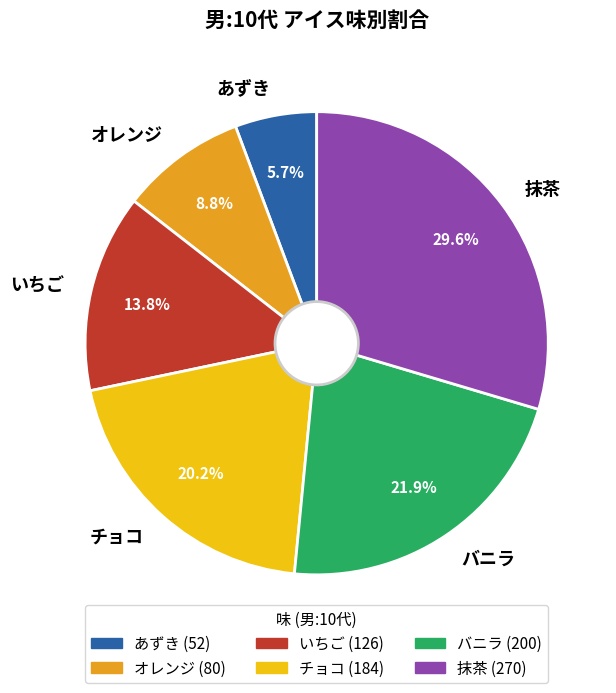

Approximately how many times larger is the value at オレンジ compared to いちご?

0.6